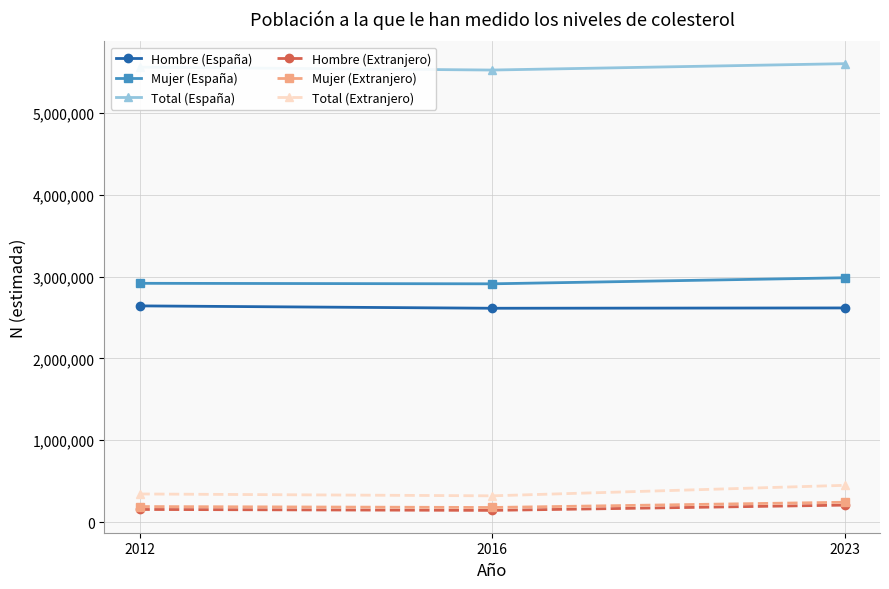

What is the value of the Total (España) point at the 1st from the left?

5558275